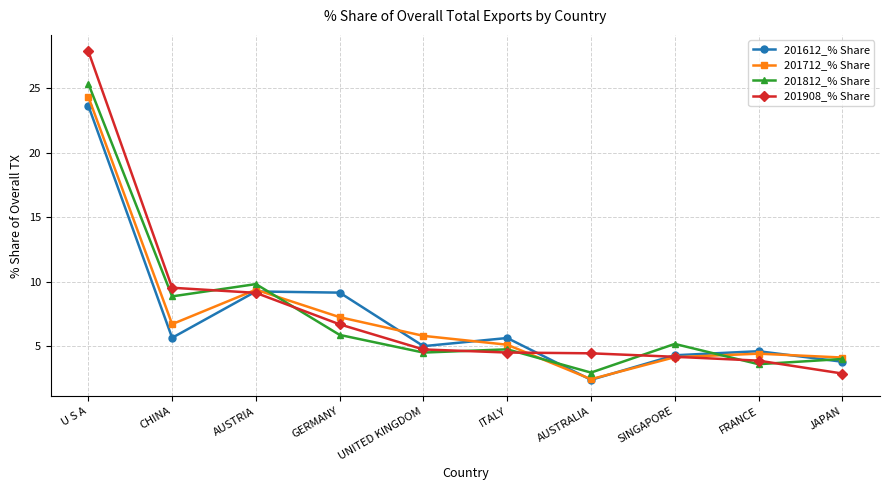

Is the value of 201712_% Share at UNITED KINGDOM greater than the value of 201908_% Share at UNITED KINGDOM?

Yes